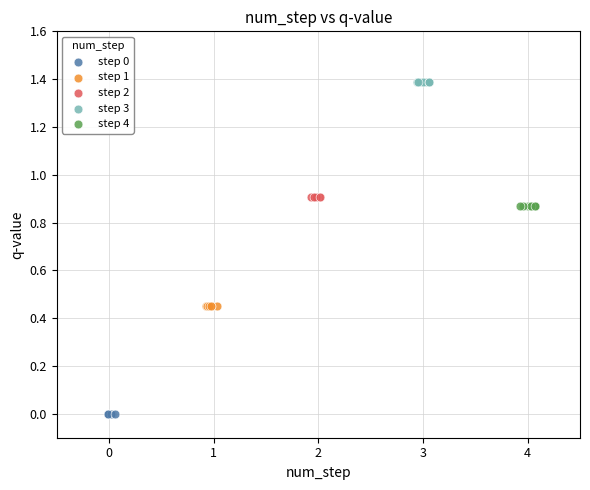

Which series contains the highest Y value?

step 3